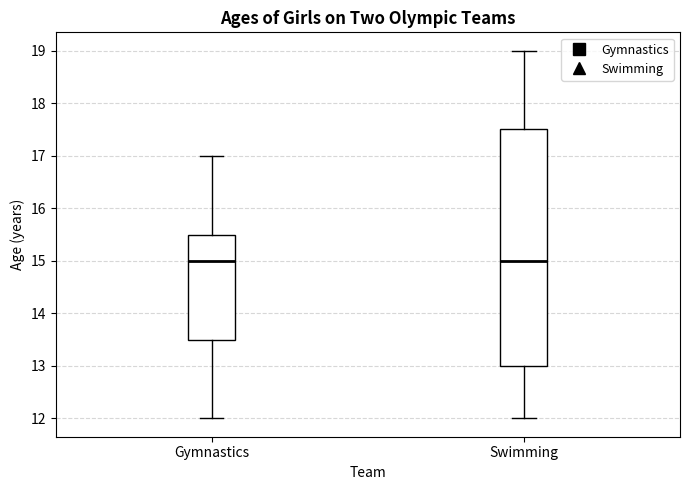

Where is the upper edge of the box for Gymnastics on the y-axis? The values are not printed on the chart, so give them approximately, as read against the axis.

15.5